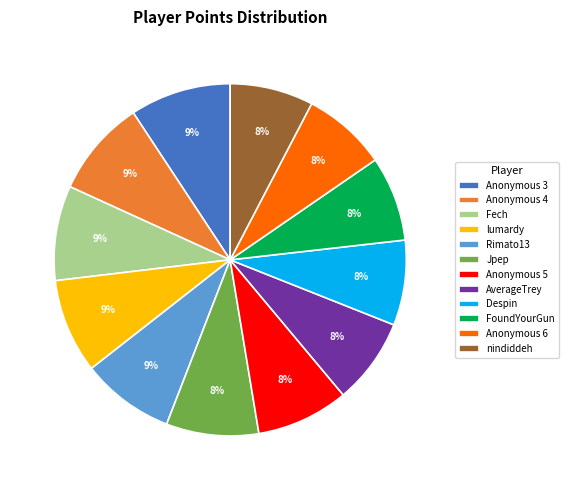

Do Anonymous 5 and Rimato13 together represent more than half of the pie?

No